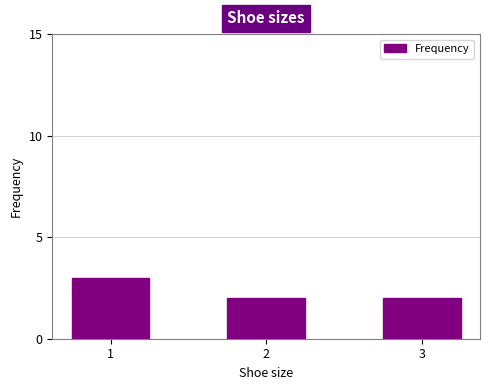

How many distinct data groups are displayed?

1